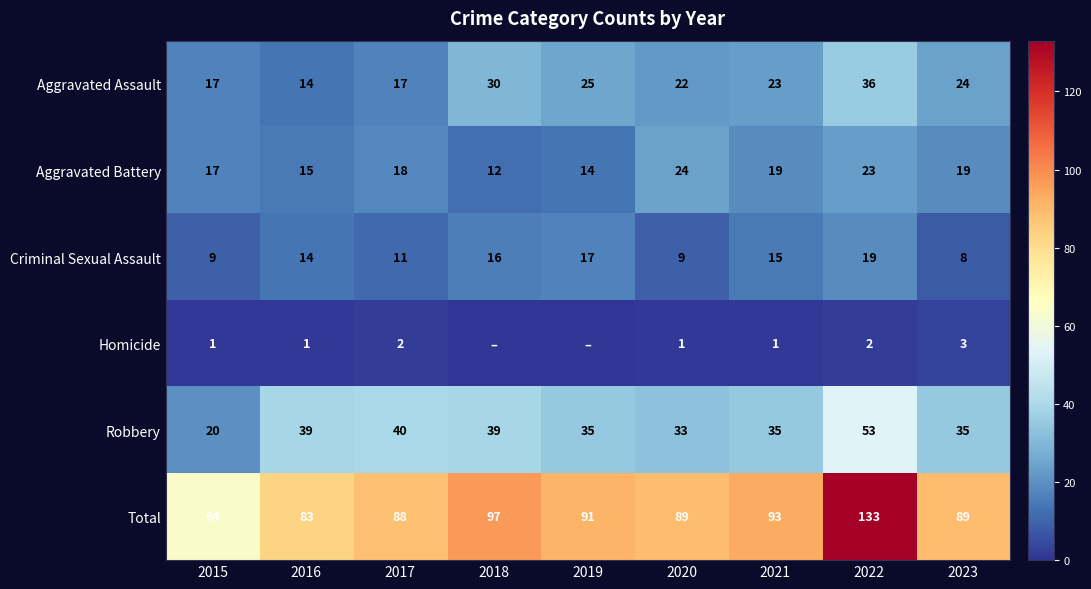

True or false: Homicide has a value of 1 at 2021.

True